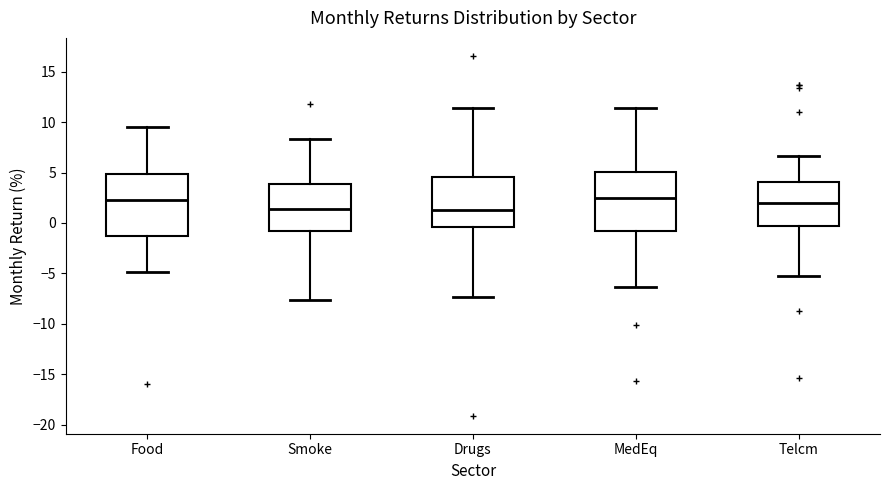

Where does the median line of the box for Food sit on the y-axis? The values are not printed on the chart, so give them approximately, as read against the axis.

2.0